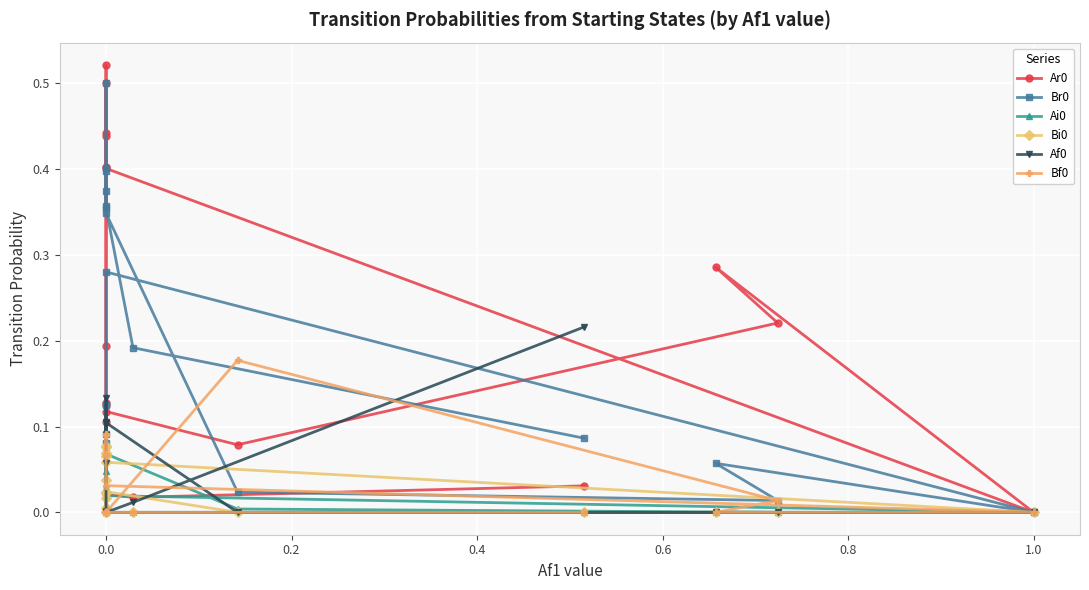

Count the number of data series in this chart.

6